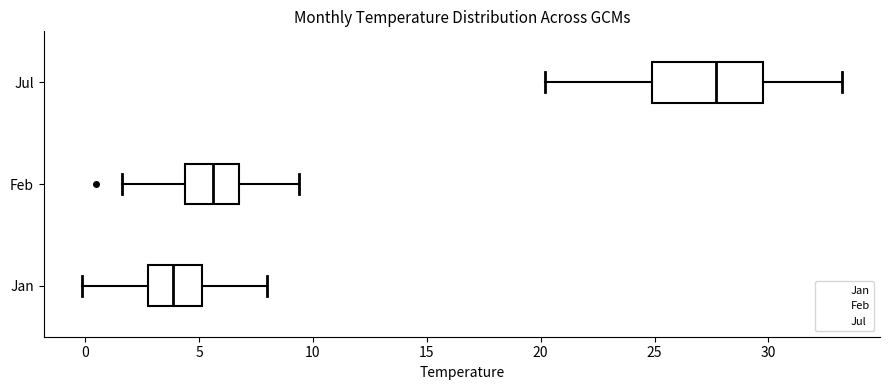

Where does the right whisker of the box for Jul end on the x-axis? The values are not printed on the chart, so give them approximately, as read against the axis.

33.0